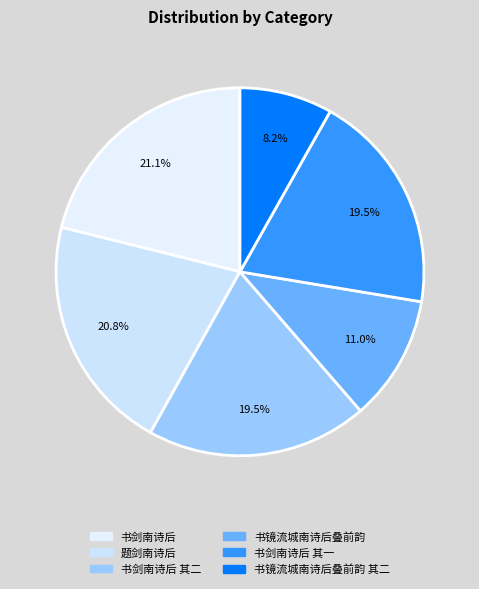

What is the largest slice in the pie chart?

书剑南诗后